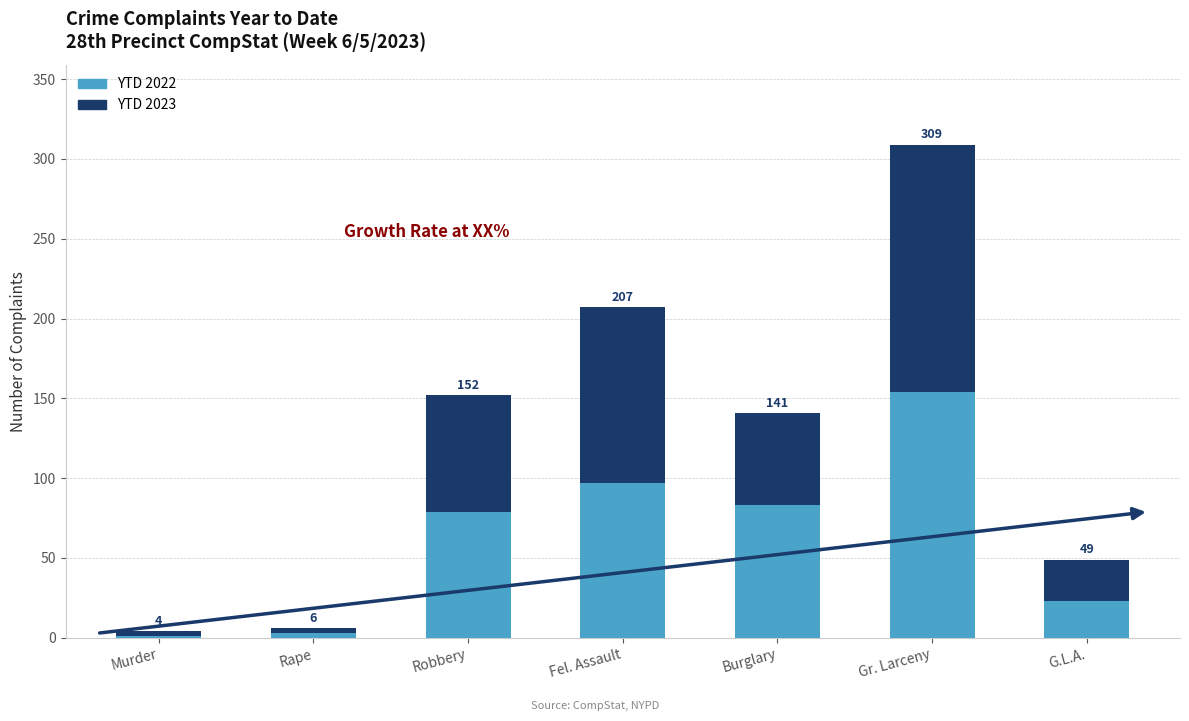

Between Burglary and Gr. Larceny, which series saw the biggest shift?

YTD 2023